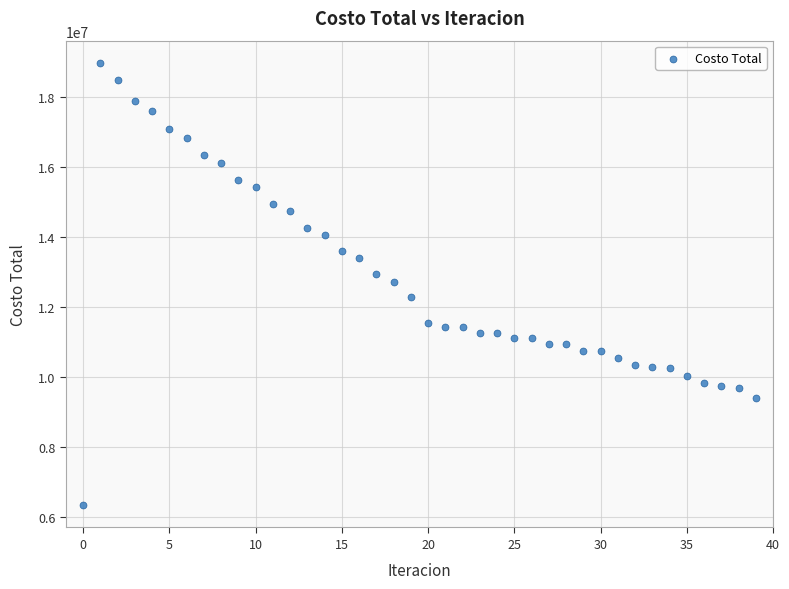

What is the range of Y values (max minus min)?

12620953.1